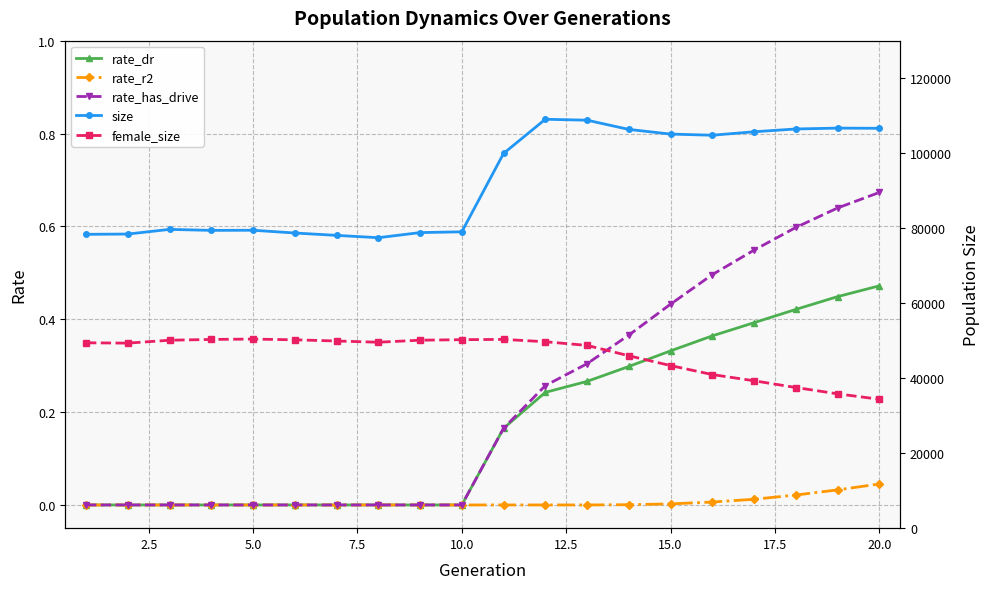

True or false: rate_has_drive and rate_dr intersect in this chart.

False